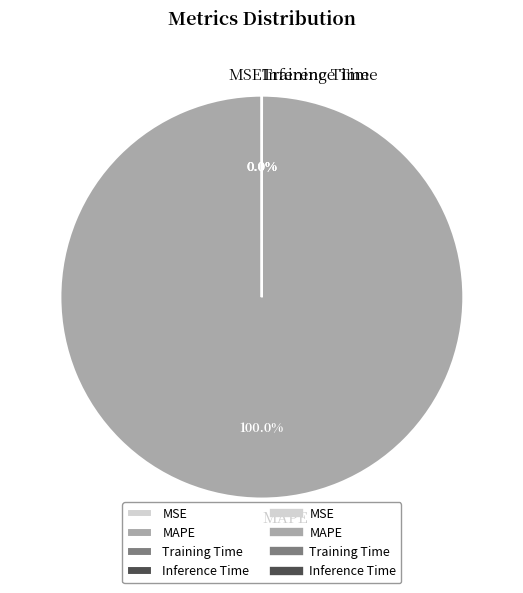

Which category has the biggest portion of the pie?

MAPE